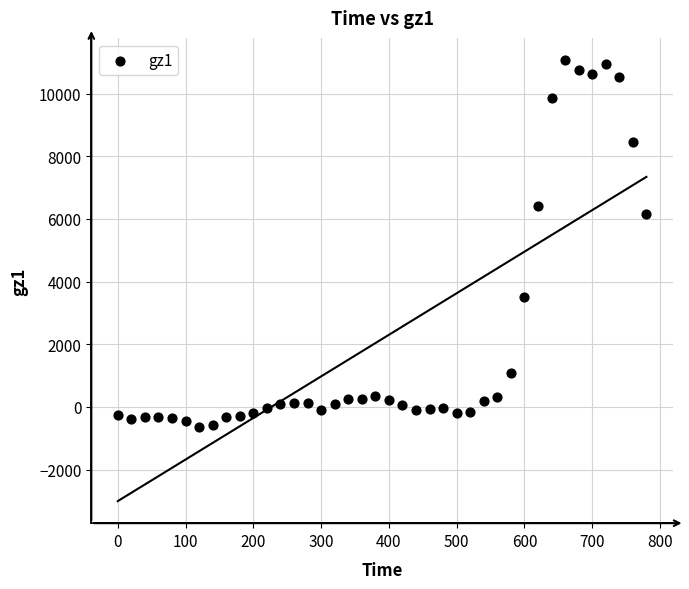

What is the range of Y values (max minus min)?

11702